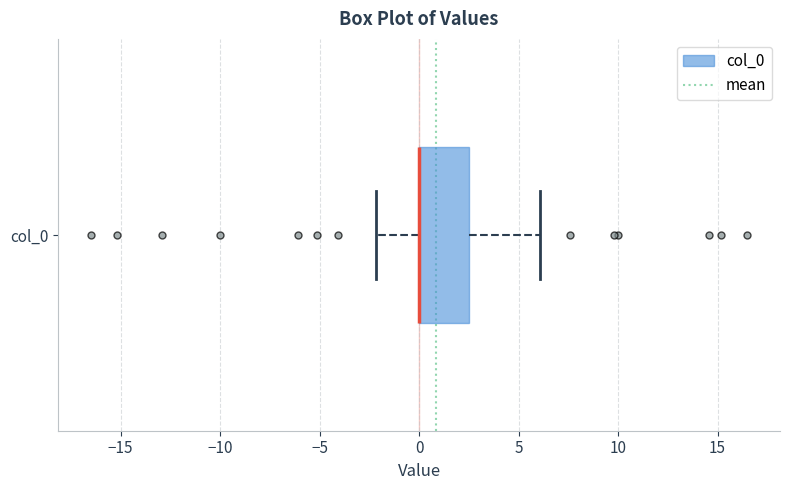

Read this box plot against the x-axis: the position of the median line, the range covered by the box, and the ends of both whiskers. The values are not printed on the chart, so give them approximately, as read against the axis.

median 0.0 (drawn on the box's left edge), box 0.0 to 2.5, whiskers -2.0 to 6.0